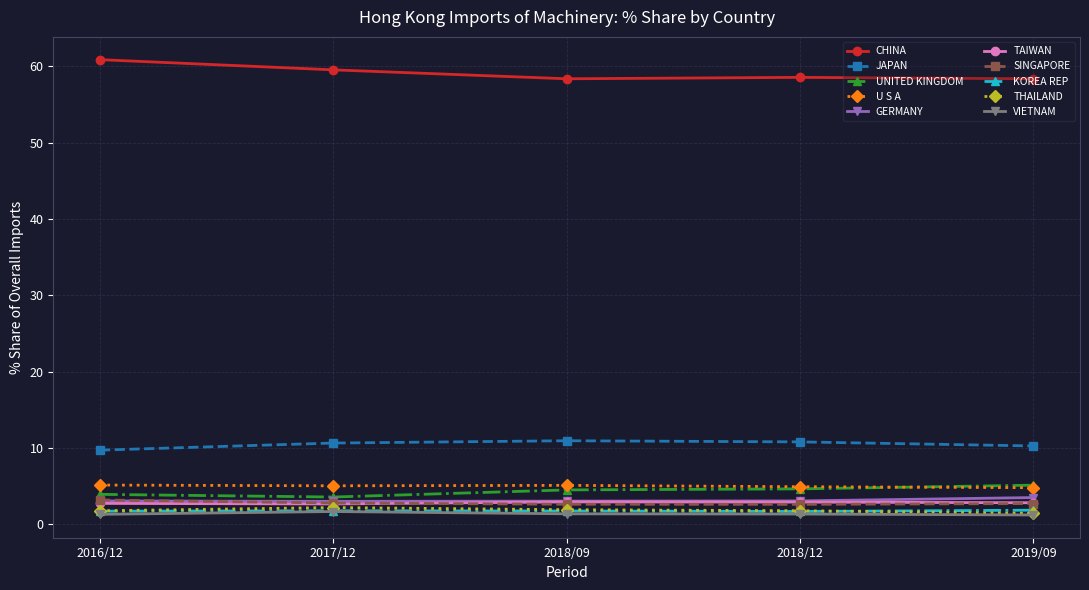

What are all the series names shown in the legend?

CHINA, JAPAN, UNITED KINGDOM, U S A, GERMANY, TAIWAN, SINGAPORE, KOREA REP, THAILAND, VIETNAM